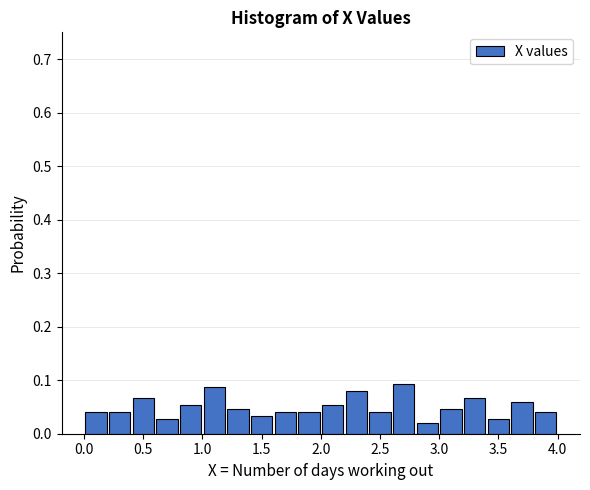

Reading left to right, transcribe this chart: for each bar, give the range it covers on the x-axis and its height. The values are not printed on the chart, so give them approximately, as read against the axis.

0.0 to 0.2: 0.04
0.2 to 0.4: 0.04
0.4 to 0.6: 0.07
0.6 to 0.8: 0.03
0.8 to 1.0: 0.05
1.0 to 1.2: 0.09
1.2 to 1.4: 0.05
1.4 to 1.6: 0.03
1.6 to 1.8: 0.04
1.8 to 2.0: 0.04
2.0 to 2.2: 0.05
2.2 to 2.4: 0.08
2.4 to 2.6: 0.04
2.6 to 2.8: 0.09
2.8 to 3.0: 0.02
3.0 to 3.2: 0.05
3.2 to 3.4: 0.07
3.4 to 3.6: 0.03
3.6 to 3.8: 0.06
3.8 to 4.0: 0.04